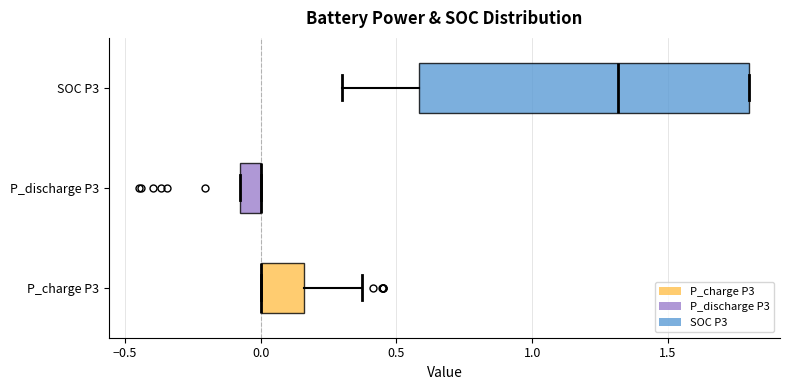

Comparing the boxes themselves (not the whiskers), which one is the widest?

SOC P3